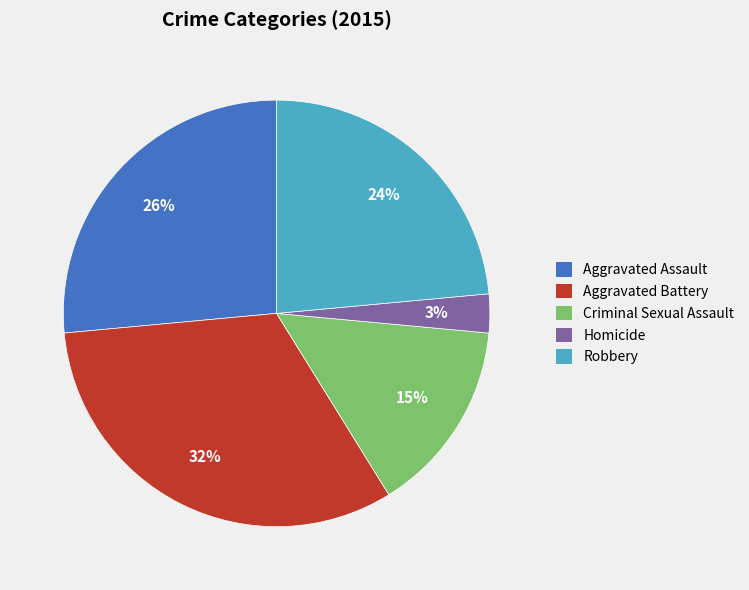

Is the sum of Aggravated Assault and Criminal Sexual Assault greater than half?

No